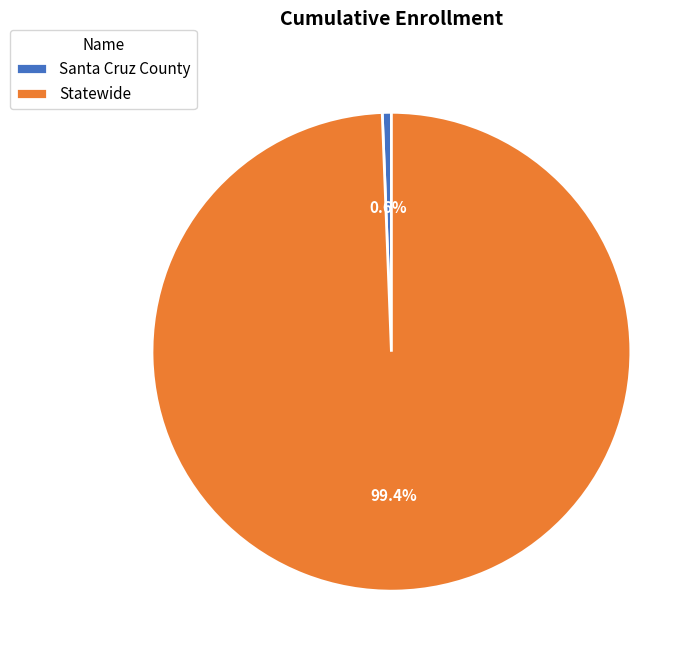

Which category has the biggest portion of the pie?

Statewide